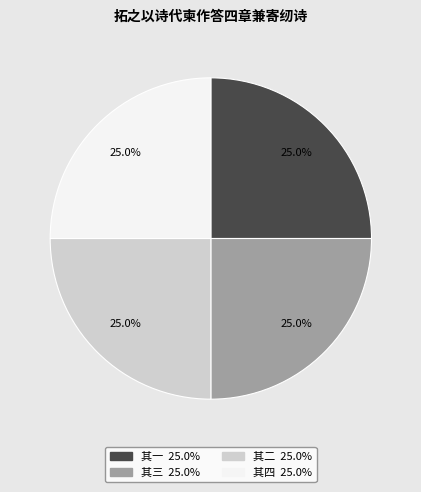

Does any single category account for the majority?

No